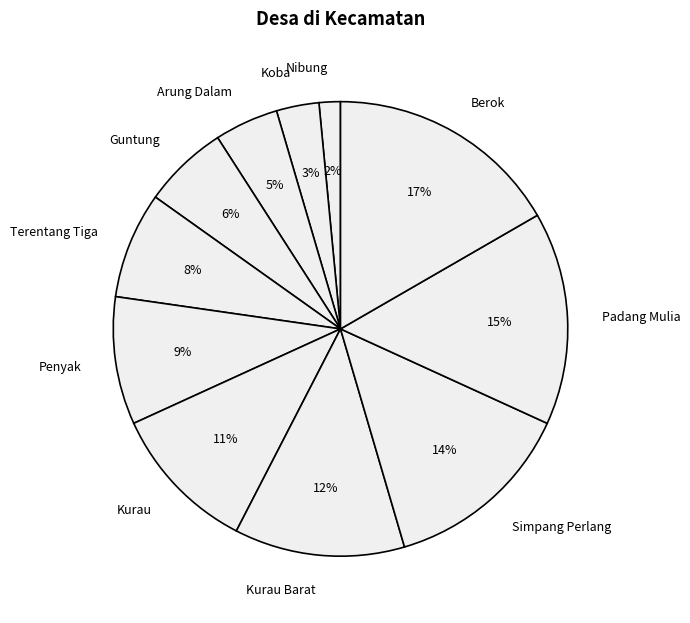

Do Berok and Koba together represent more than half of the pie?

No